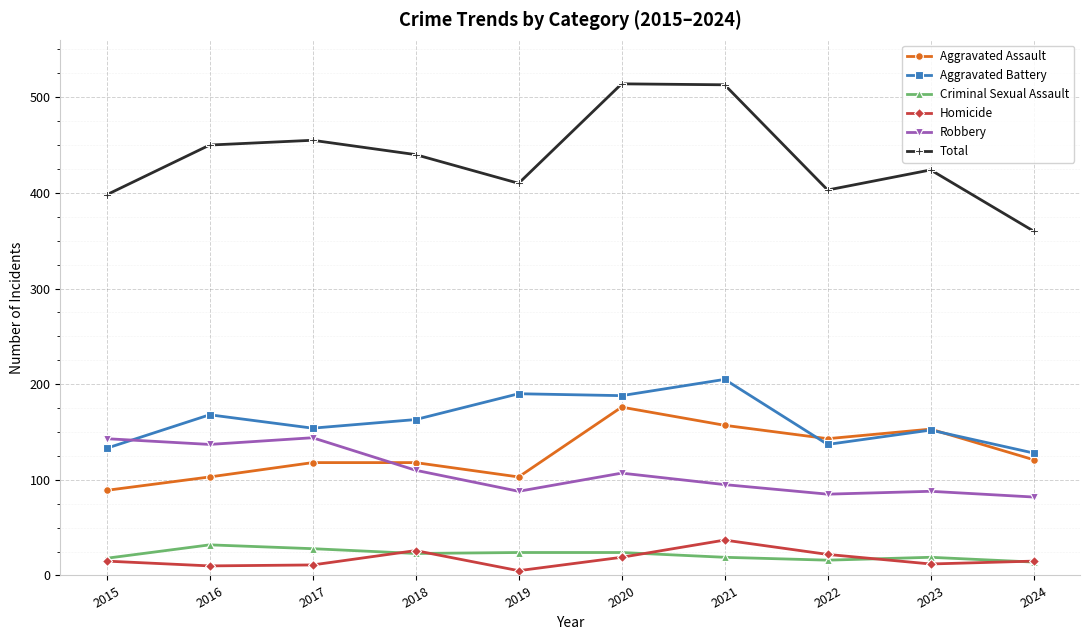

What is the sum of the Criminal Sexual Assault values at 2022 and 2016?

48